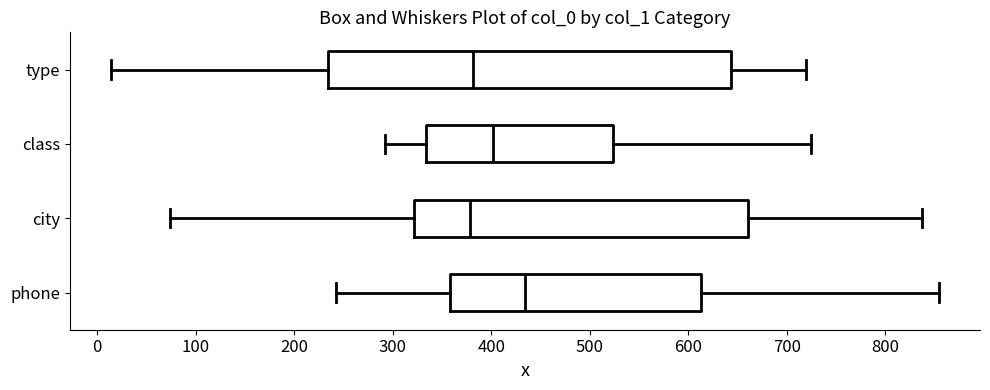

Comparing the boxes themselves (not the whiskers), which one is the widest?

type